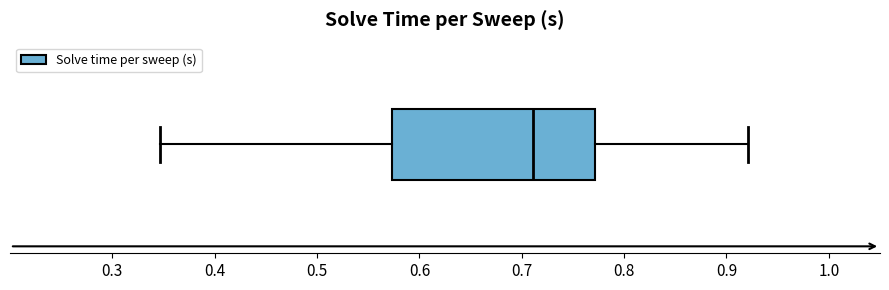

Where does the right whisker of the box end on the x-axis? The values are not printed on the chart, so give them approximately, as read against the axis.

0.92